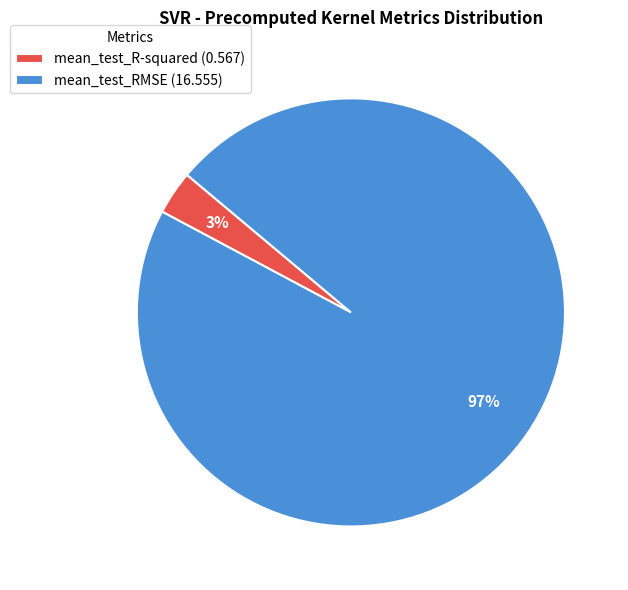

To the nearest percent, what percentage of the pie is mean_test_R-squared?

3%